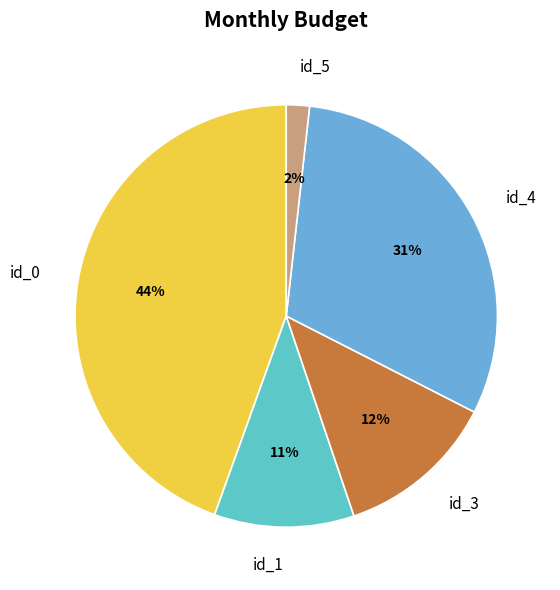

To the nearest percent, what percentage of the pie is id_3?

12%